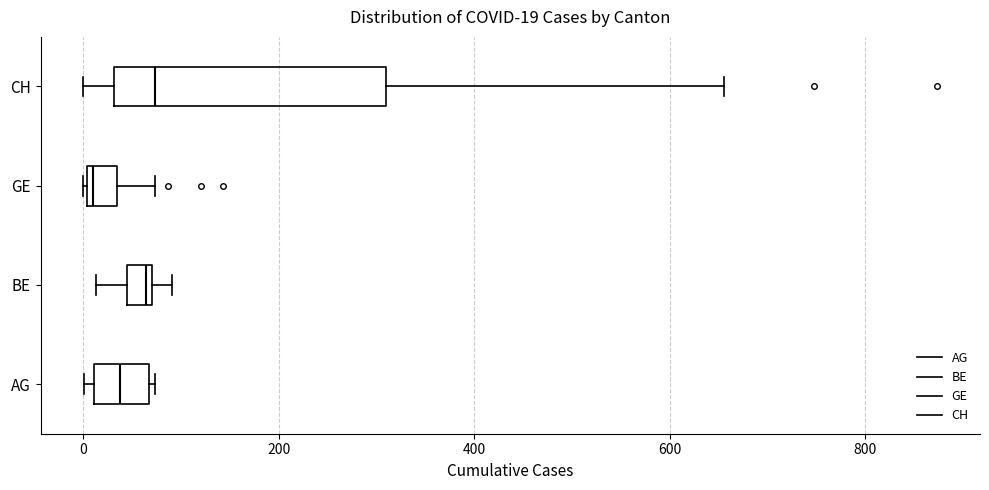

Which box is the widest, from its left edge to its right edge?

CH